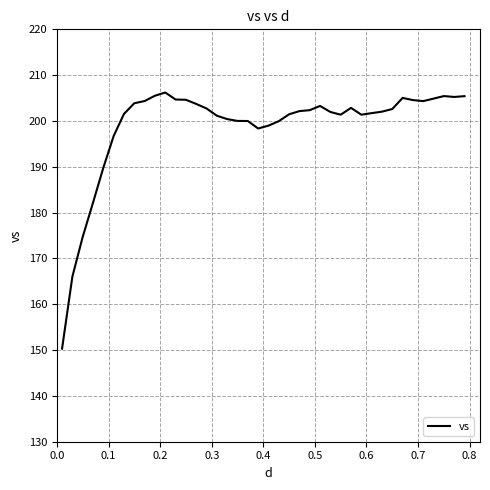

What is the difference between the second highest and second lowest values?

39.5